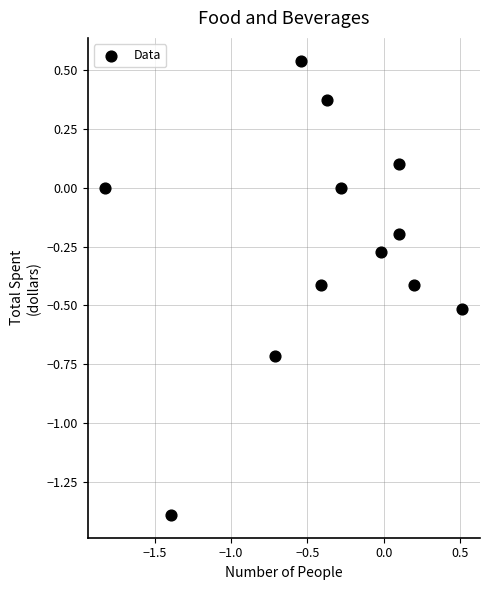

What is the average X value?

-0.4